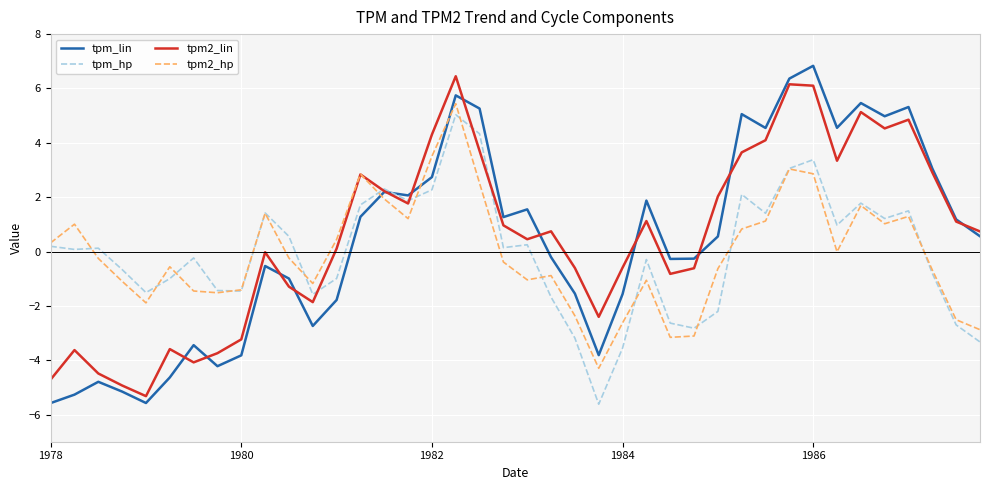

What is the lowest value of the tpm2_lin series?

-5.3